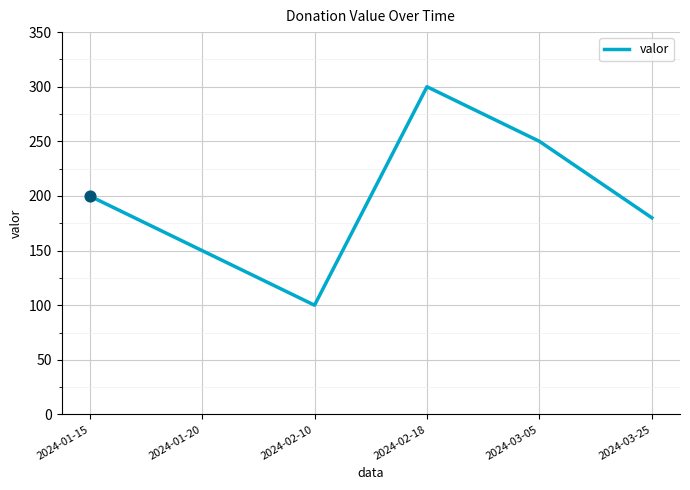

Between 2024-02-10 and 2024-02-18, which is larger?

2024-02-18